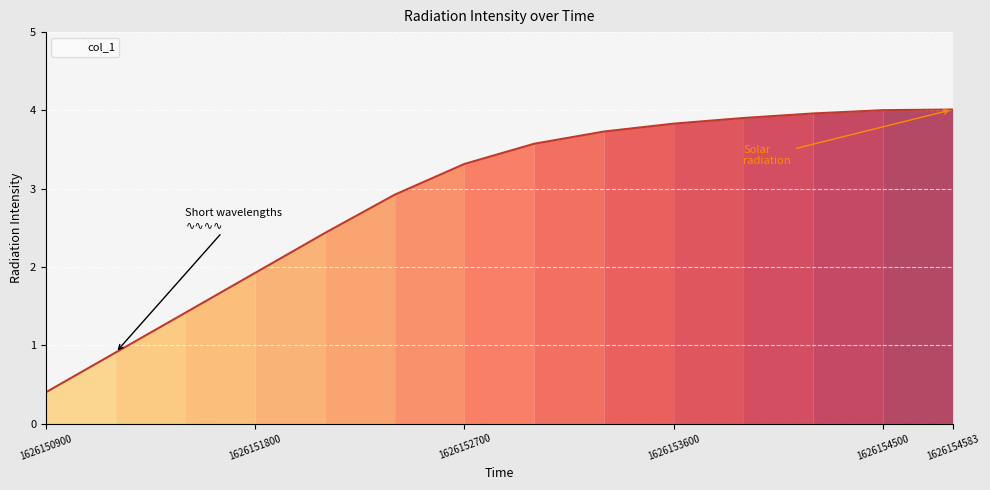

What is the smallest value displayed?

0.4